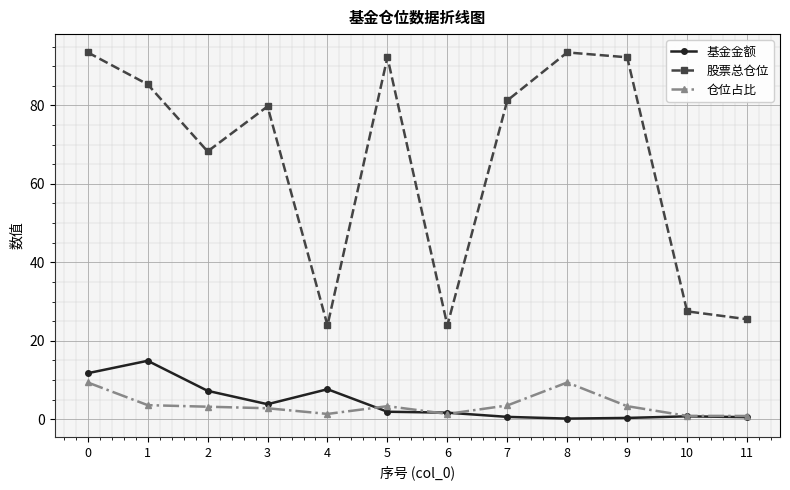

What is the maximum value shown in the chart?

93.5